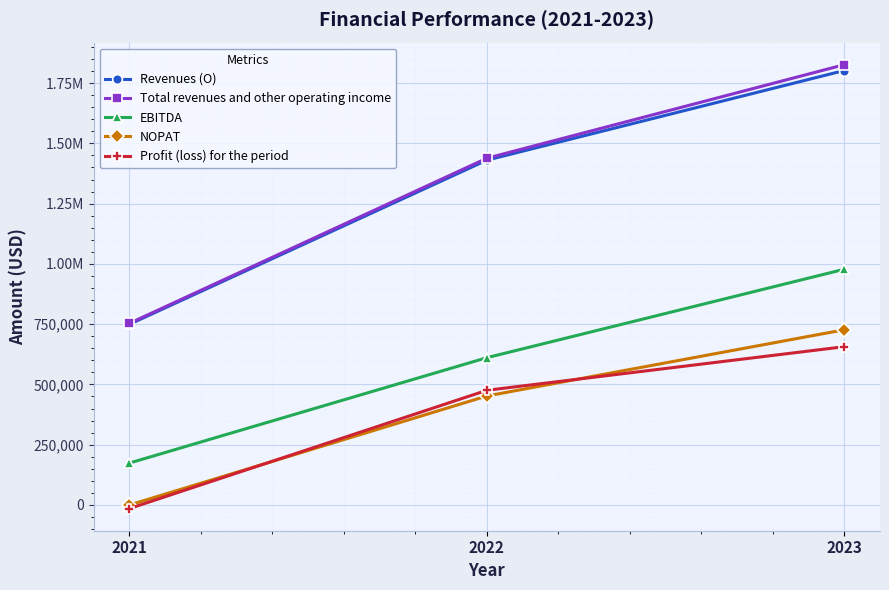

At how many categories does at least one series exceed 662256?

3